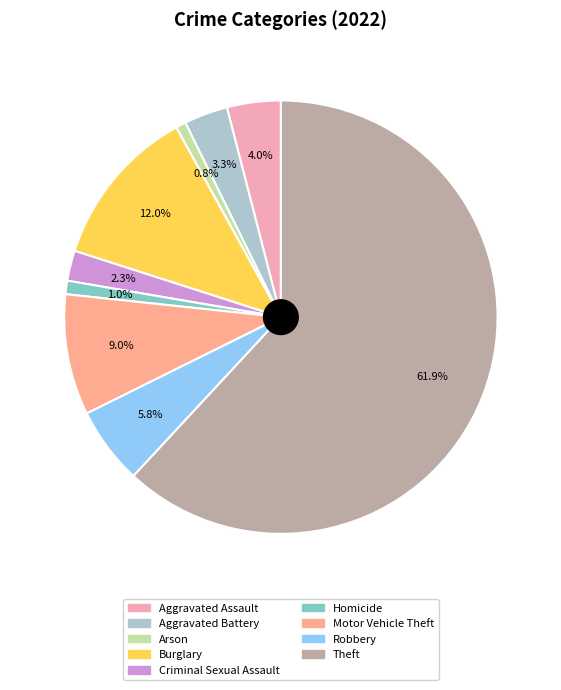

Do Robbery and Arson together represent more than half of the pie?

No